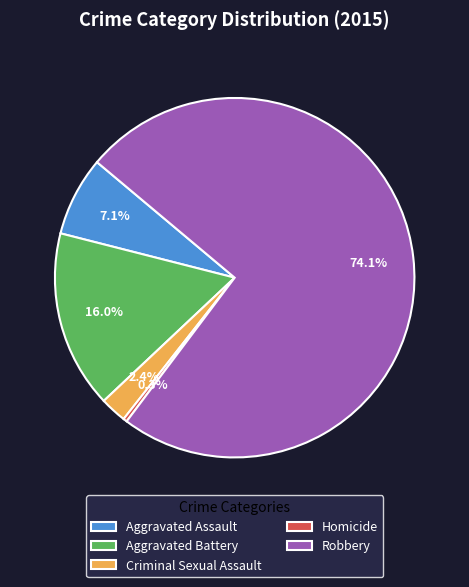

What is the ratio of the value at Robbery to the value at Homicide?

218.0